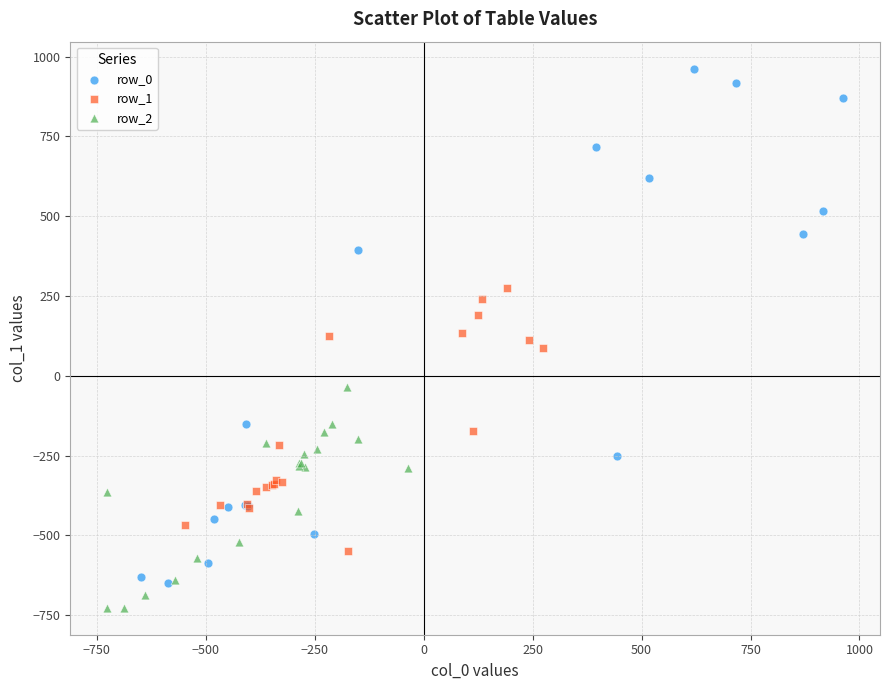

Which series reaches the maximum Y coordinate?

row_0